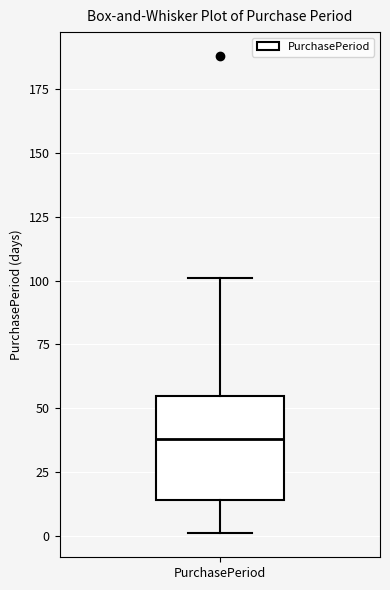

Transcribe this box plot: give where the median line is, the range the box spans, and where the two whiskers end, as read against the y-axis. The values are not printed on the chart, so give them approximately, as read against the axis.

median 40, box 15 to 55, whiskers 0 to 100